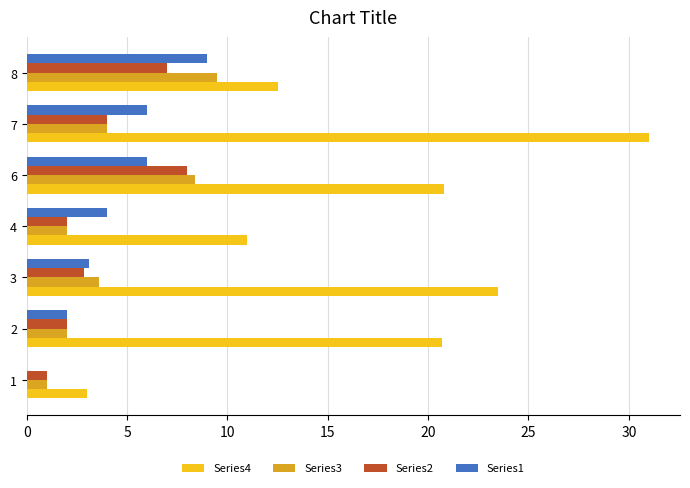

What is the total value across all series at 3?

33.1